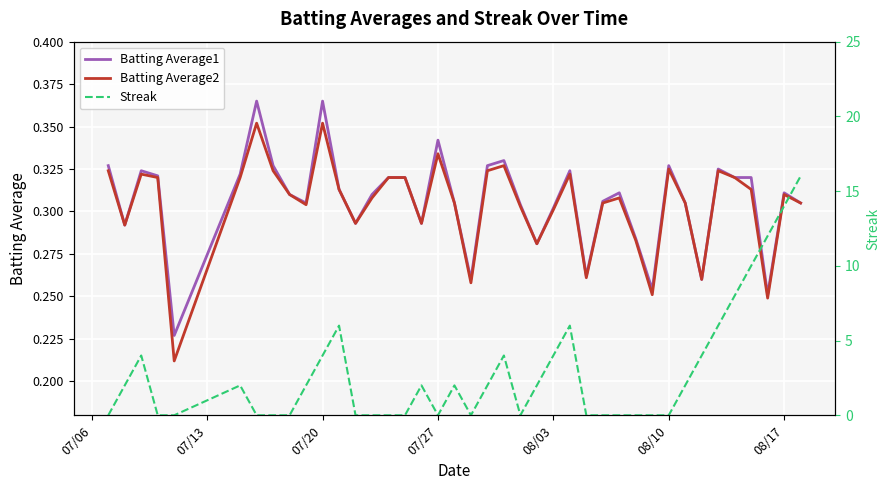

Which series has the largest range (max minus min)?

Streak